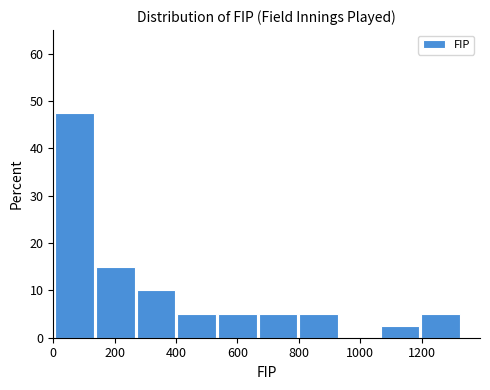

How tall is the bar that spans 280 to 400 on the x-axis? Neither the bar edges nor the heights are printed on the chart, so give them approximately, as read against the axes.

10